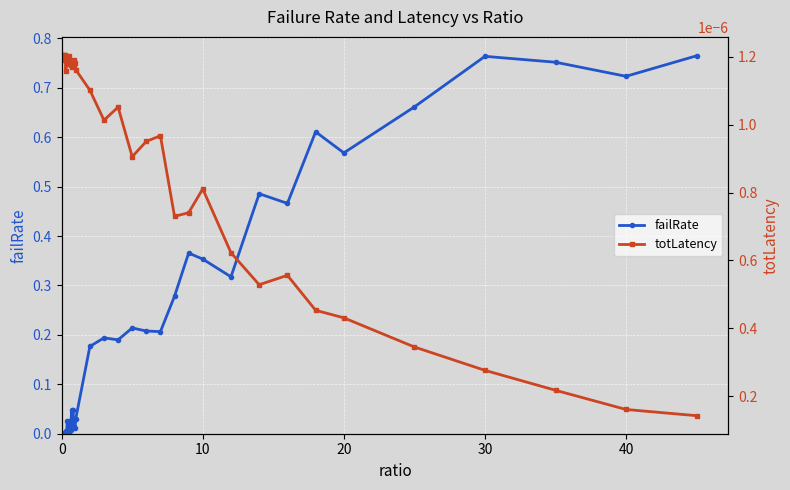

True or false: failRate and totLatency cross at least once.

True